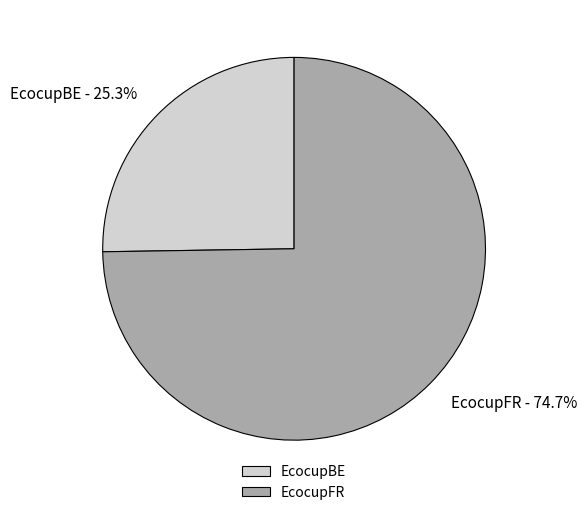

Rank the categories by value from highest to lowest.

EcocupFR, EcocupBE